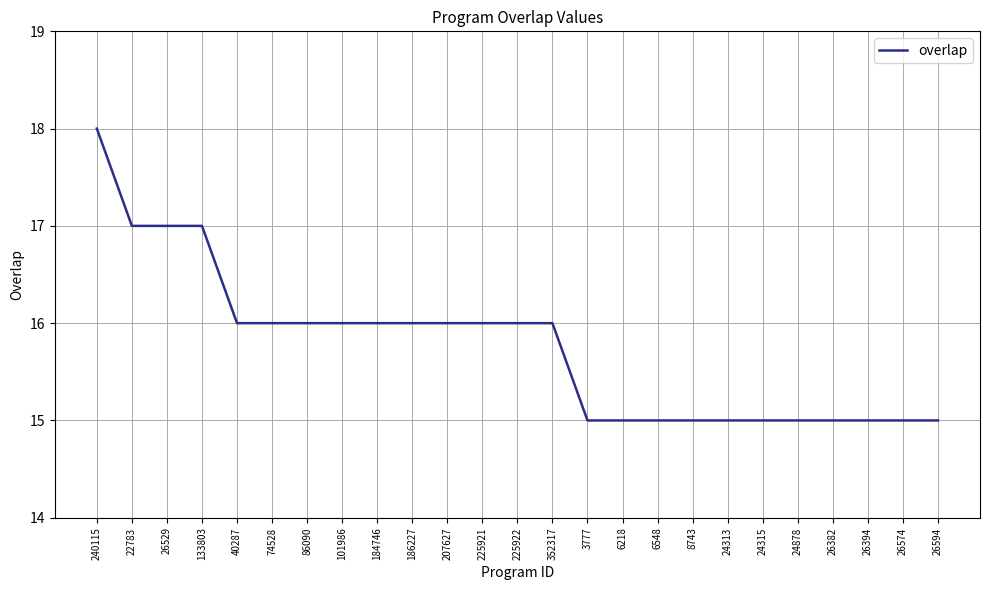

The chart shows a value of 15 at 8743. True or false?

True